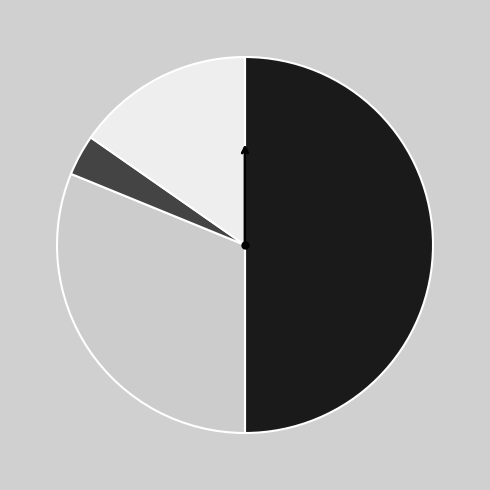

How many slices are in this pie chart?

4